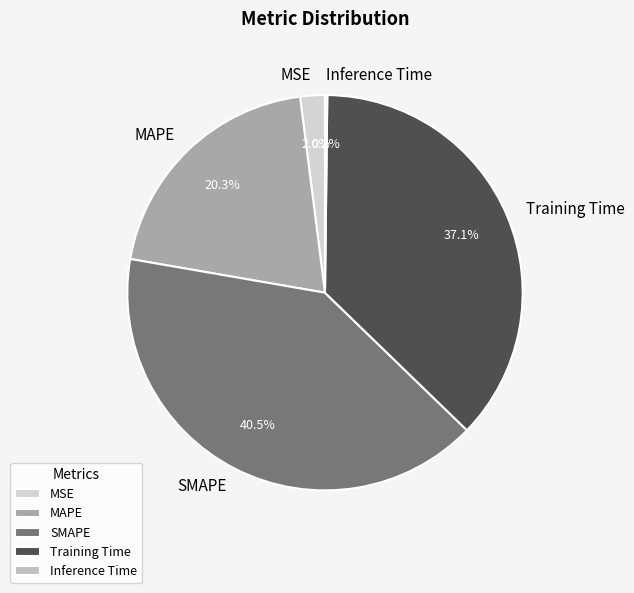

Does MAPE account for over 50% of the chart?

No